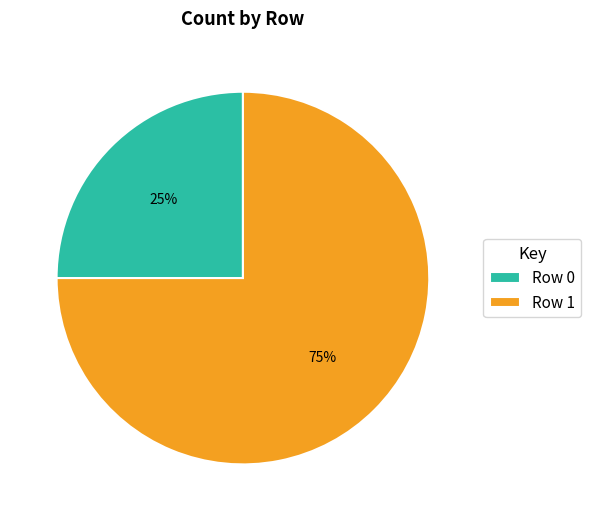

Count the number of slices in the pie.

2